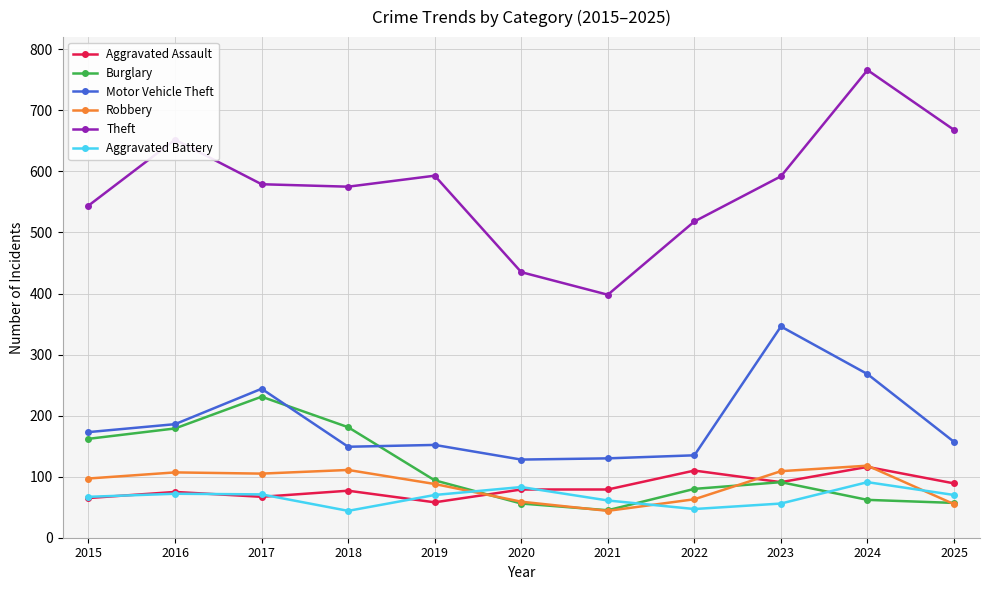

Does the chart display data point markers on the line(s)?

Yes